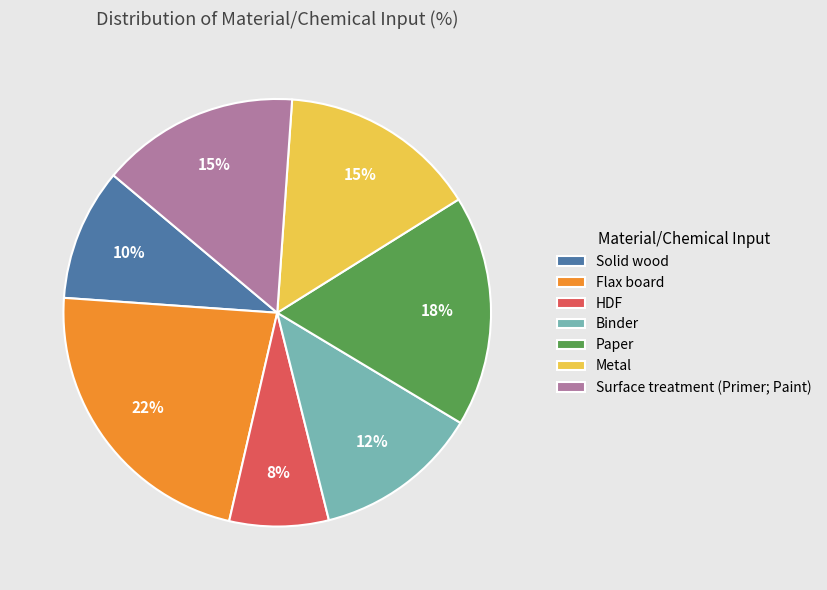

What is the ratio of the value at Surface treatment (Primer; Paint) to the value at Metal?

1.0